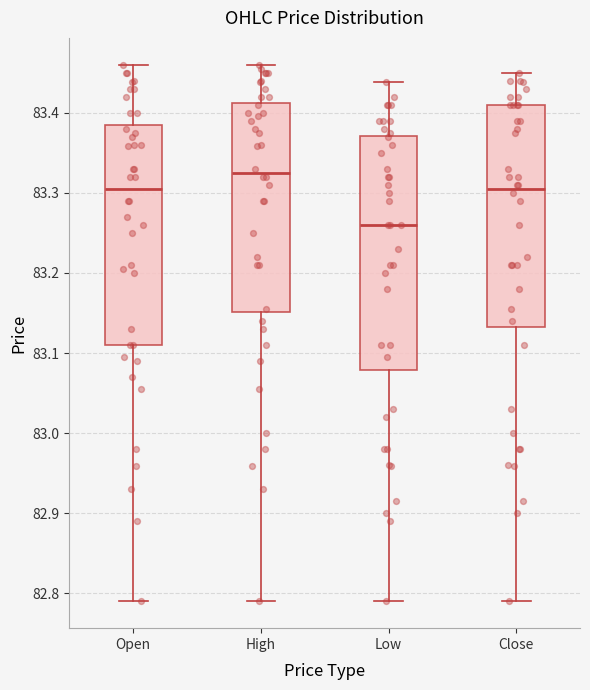

Reading left to right, read every box against the y-axis: the position of its median line, the range the box covers, and the ends of its whiskers. The values are not printed on the chart, so give them approximately, as read against the axis.

Open: median 83.31, box 83.11 to 83.39, whiskers 82.79 to 83.46
High: median 83.33, box 83.15 to 83.41, whiskers 82.79 to 83.46
Low: median 83.26, box 83.08 to 83.37, whiskers 82.79 to 83.44
Close: median 83.31, box 83.13 to 83.41, whiskers 82.79 to 83.45